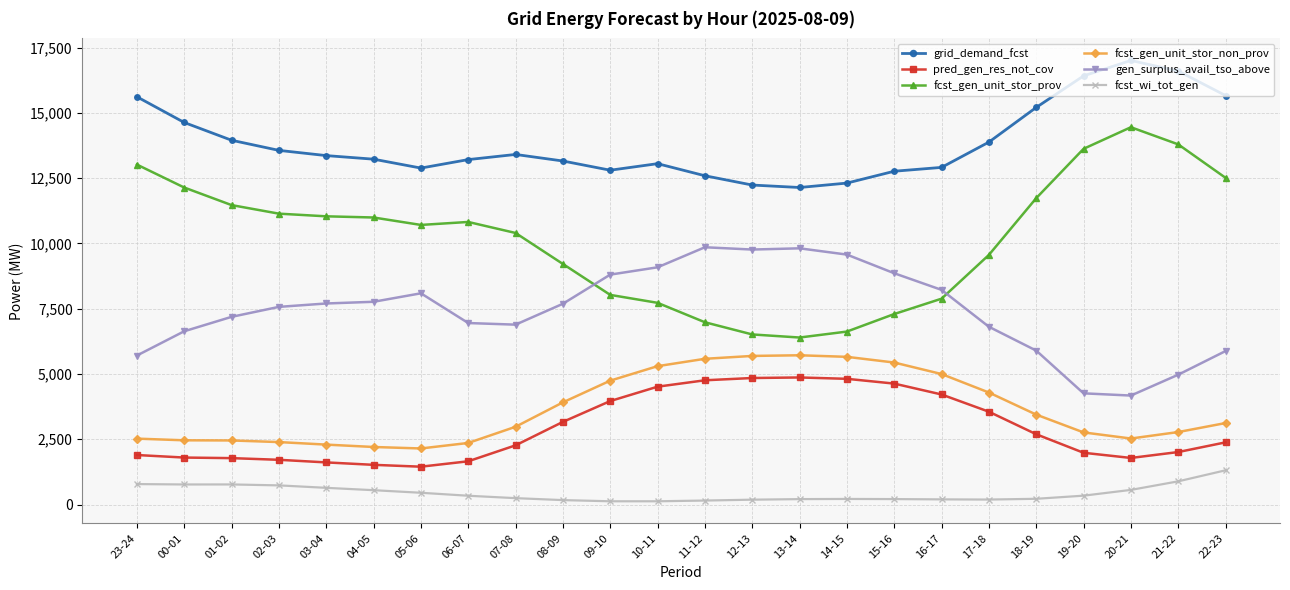

What are all the series names shown in the legend?

grid_demand_fcst, pred_gen_res_not_cov, fcst_gen_unit_stor_prov, fcst_gen_unit_stor_non_prov, gen_surplus_avail_tso_above, fcst_wi_tot_gen